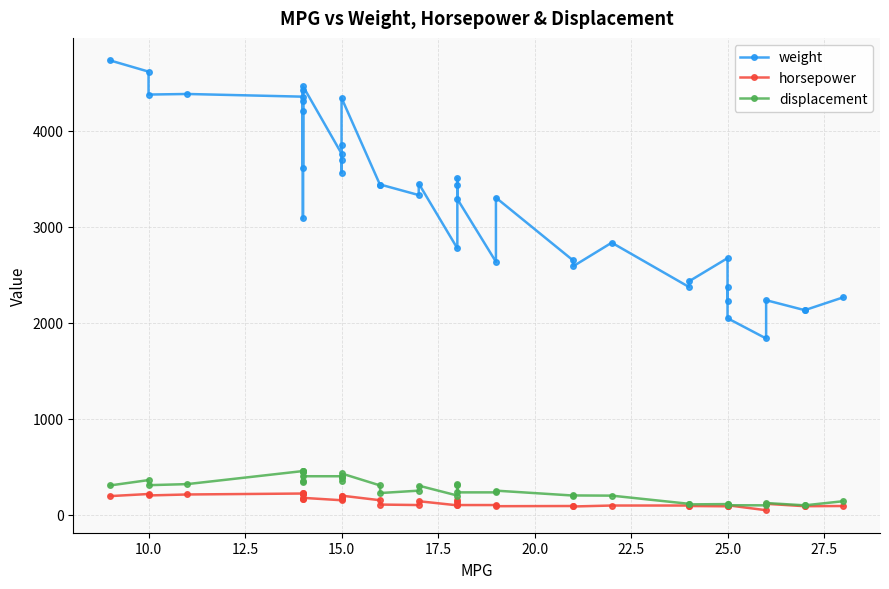

What are all the series names shown in the legend?

weight, horsepower, displacement